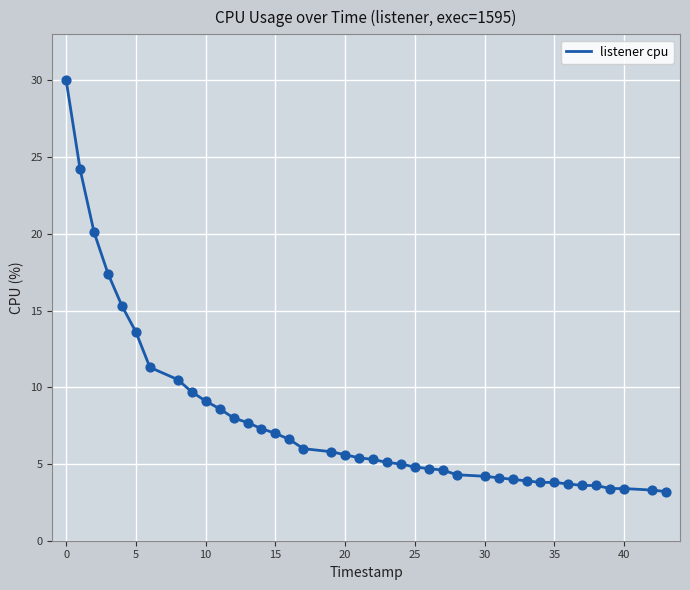

What is the maximum value shown in the chart?

30.0